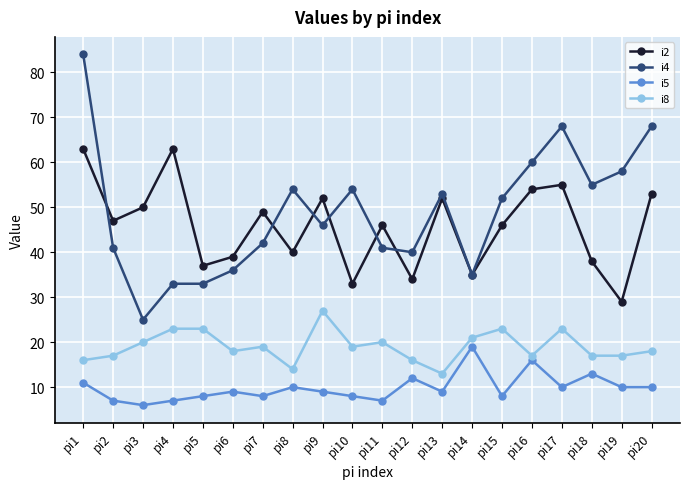

Does the chart have visible grid lines?

Yes